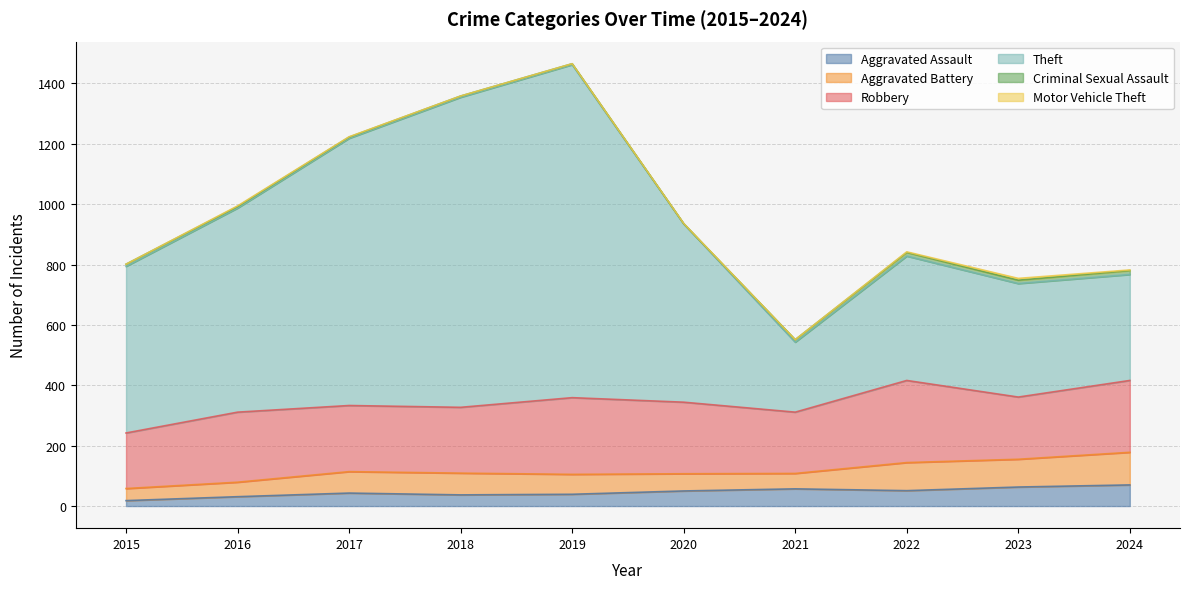

Where is Aggravated Assault nearest to the value 44?

2017